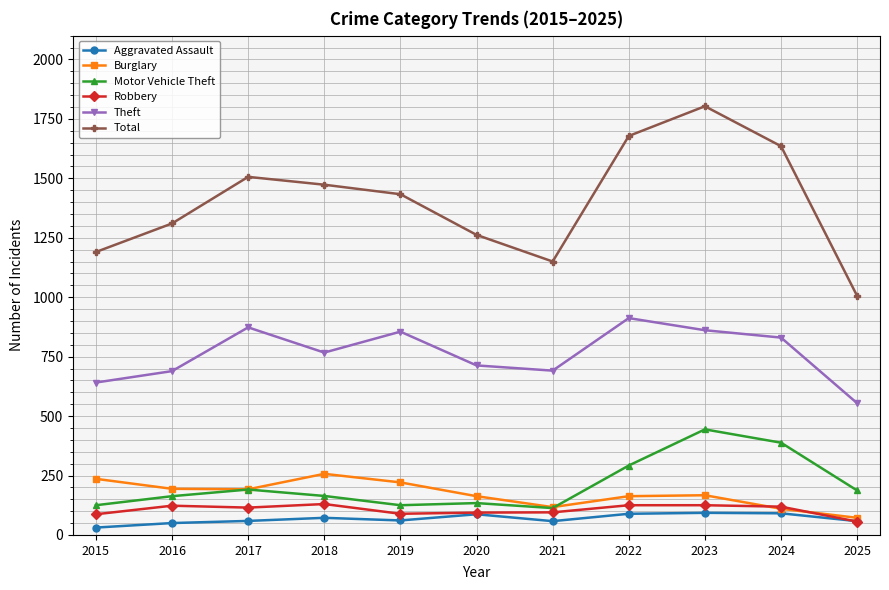

What is the difference between the highest and lowest values at 2018?

1401